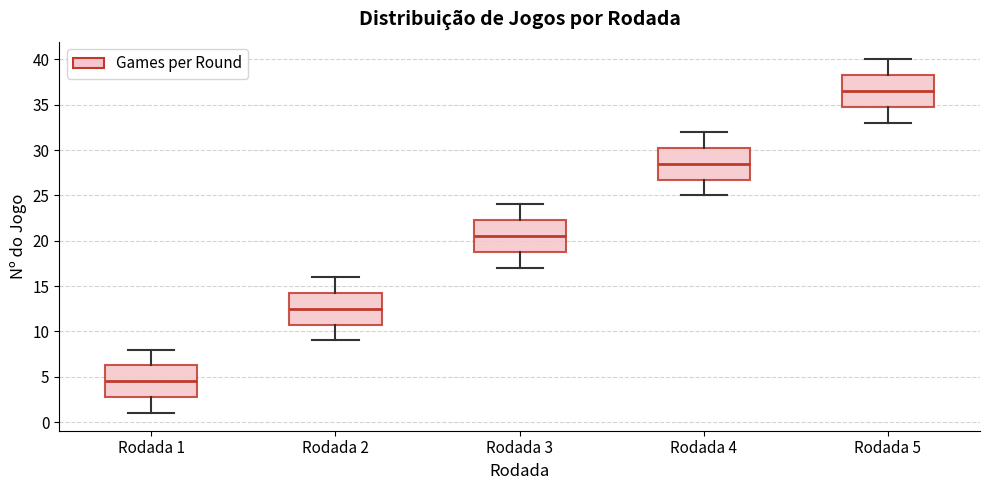

Which box has the highest median line?

Rodada 5